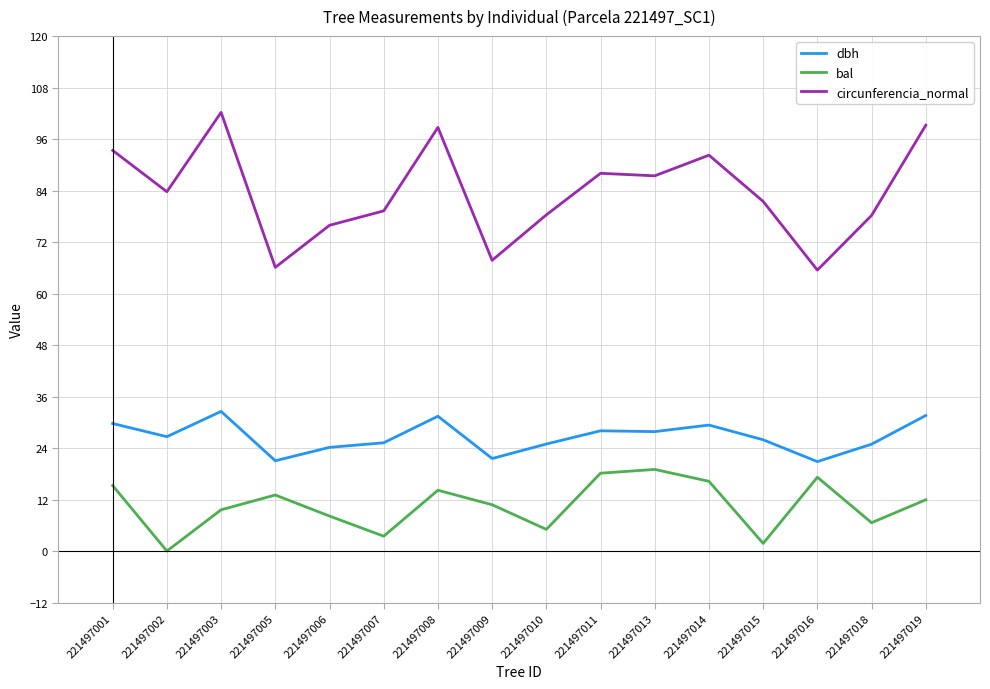

Is it true that circunferencia_normal equals 137.9 at 221497007?

False